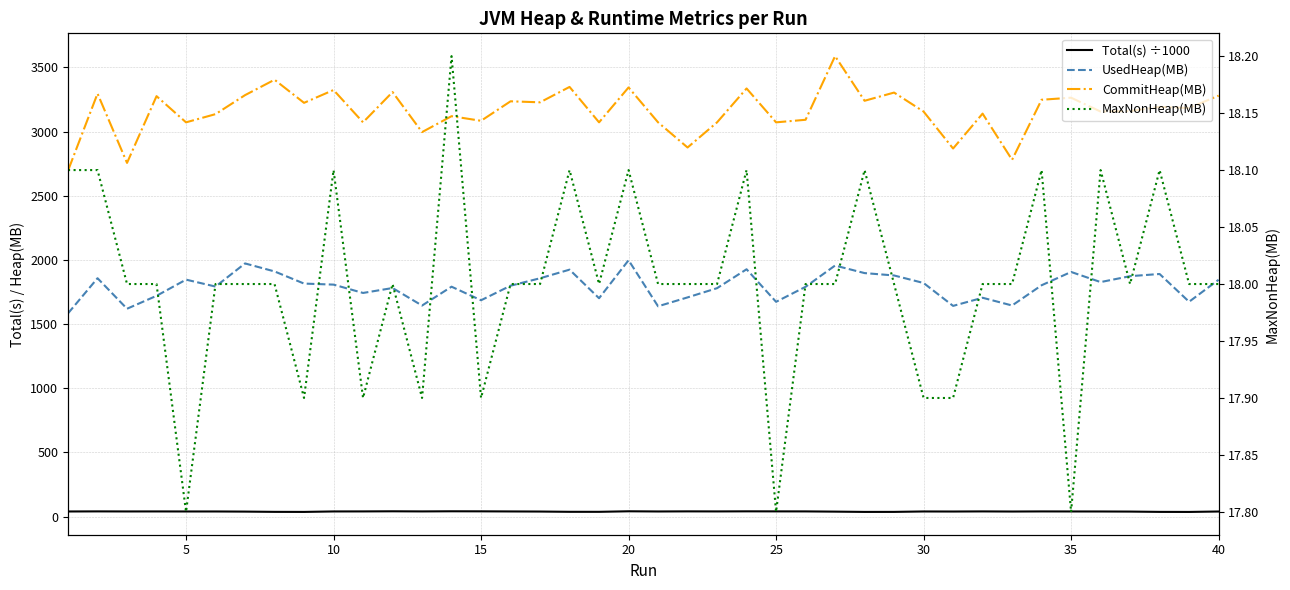

Is the value of UsedHeap(MB) at 32 greater than the value of Total(s) ÷1000 at 17?

Yes